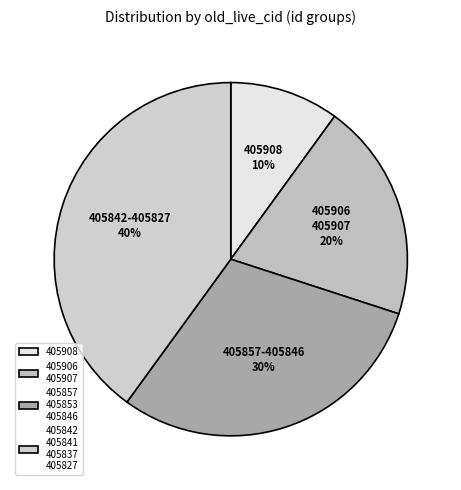

How many slices are in this pie chart?

4